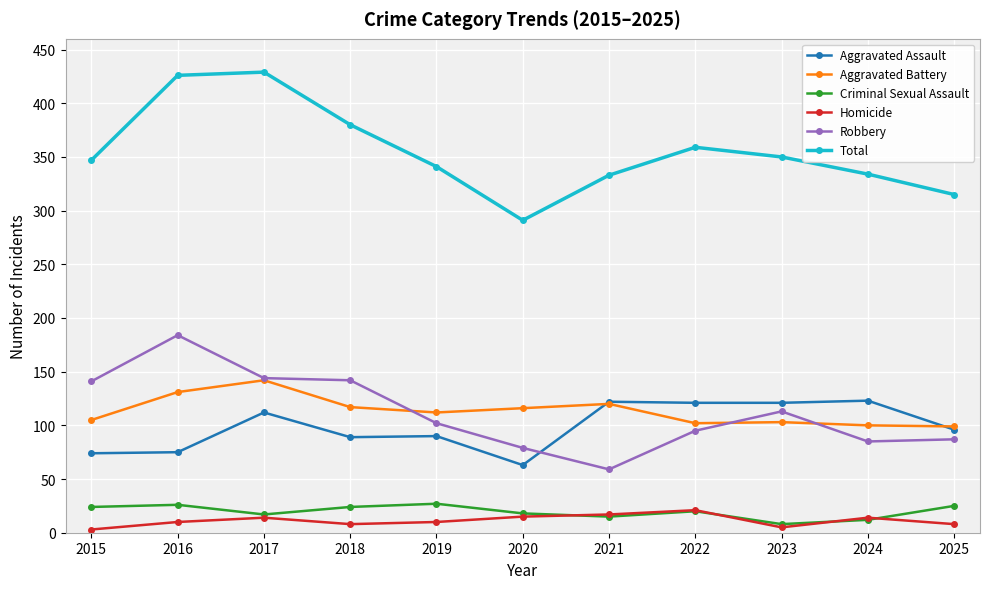

Does the chart display data point markers on the line(s)?

Yes